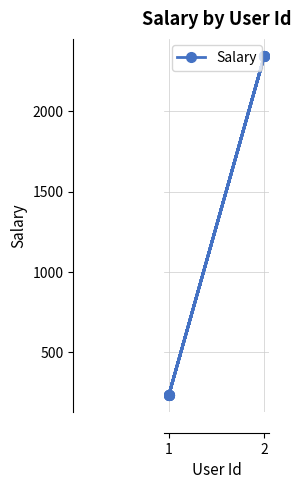

Does the chart display data point markers on the line(s)?

Yes